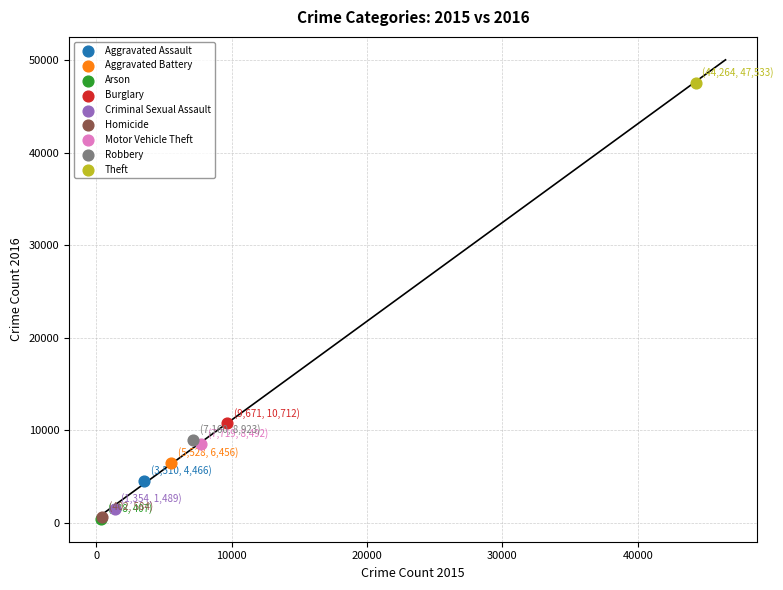

Which series reaches the maximum Y coordinate?

Theft